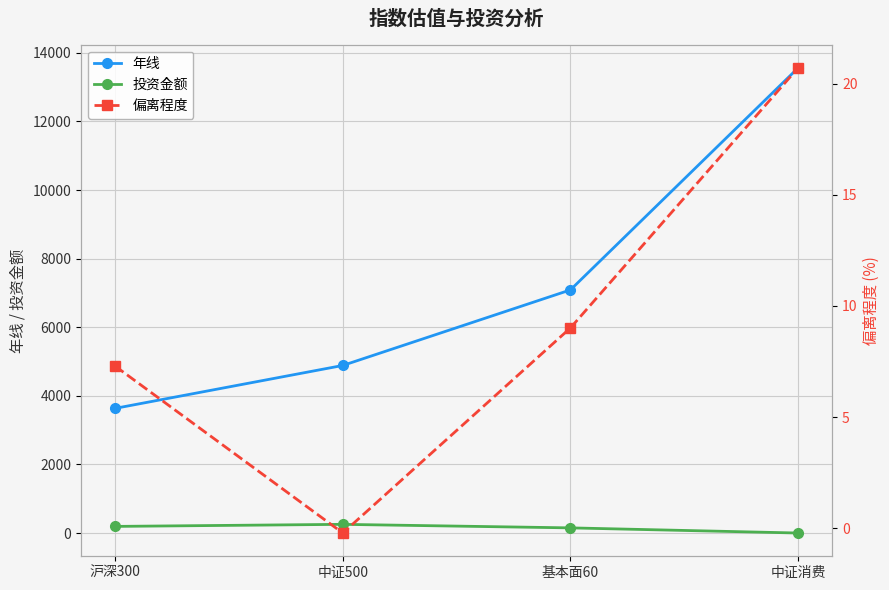

Read the 年线 value at 中证500.

4886